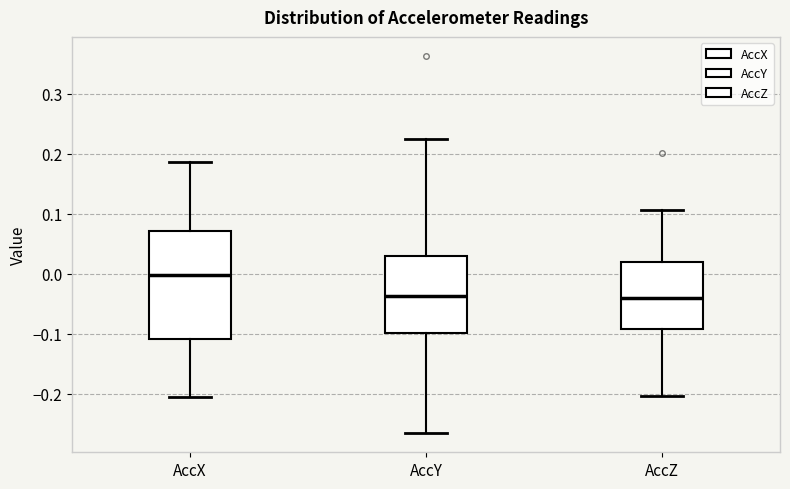

Reading left to right, transcribe this box plot: for each box, give where its median line is, the range the box spans, and where its two whiskers end, as read against the y-axis. The values are not printed on the chart, so give them approximately, as read against the axis.

AccX: median 0.00, box -0.11 to 0.07, whiskers -0.21 to 0.19
AccY: median -0.04, box -0.10 to 0.03, whiskers -0.27 to 0.22
AccZ: median -0.04, box -0.09 to 0.02, whiskers -0.20 to 0.11